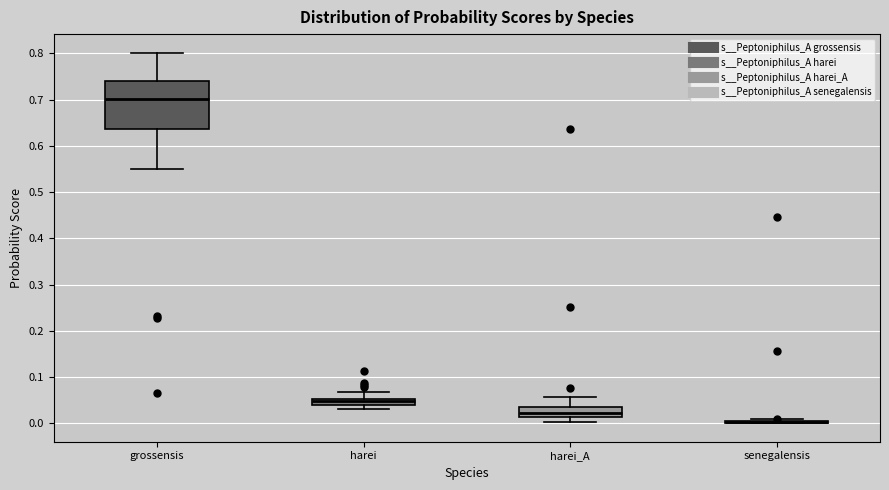

Comparing the boxes themselves (not the whiskers), which one is the tallest?

grossensis